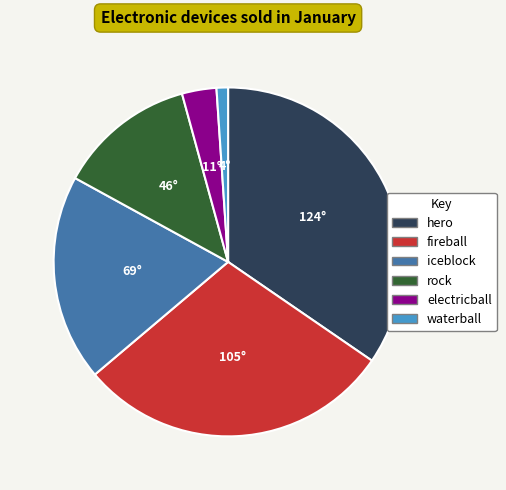

Between fireball and electricball, which is larger?

fireball